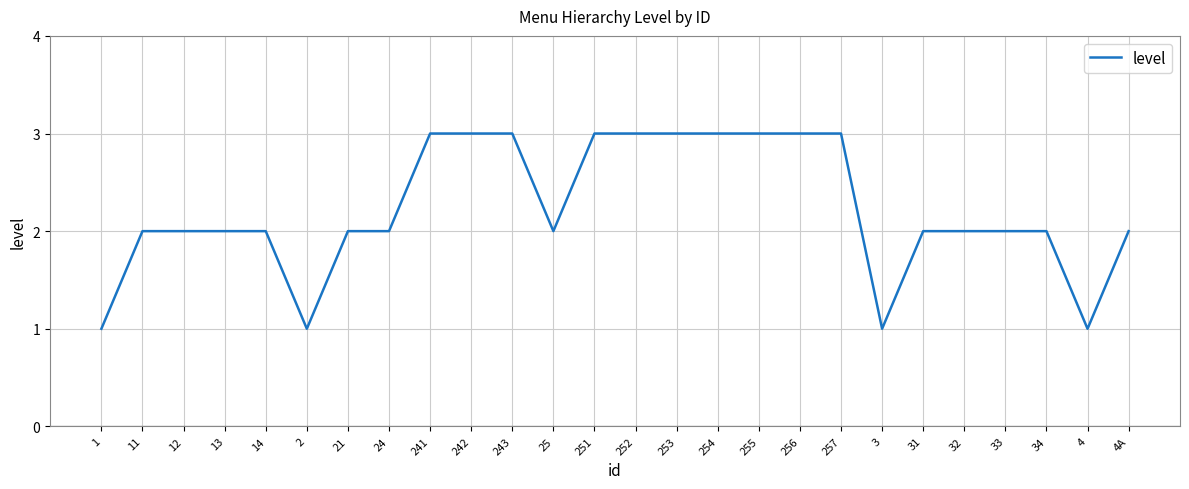

What position from the right is 256?

9